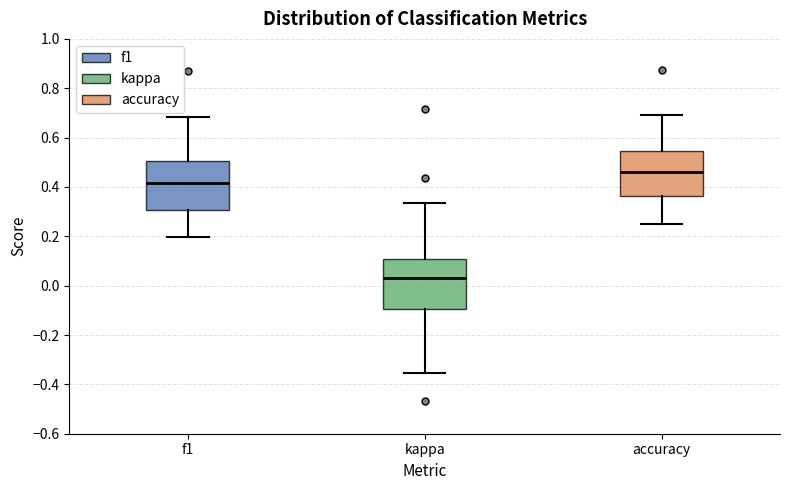

Where is the lower edge of the box for f1 on the y-axis? The values are not printed on the chart, so give them approximately, as read against the axis.

0.30